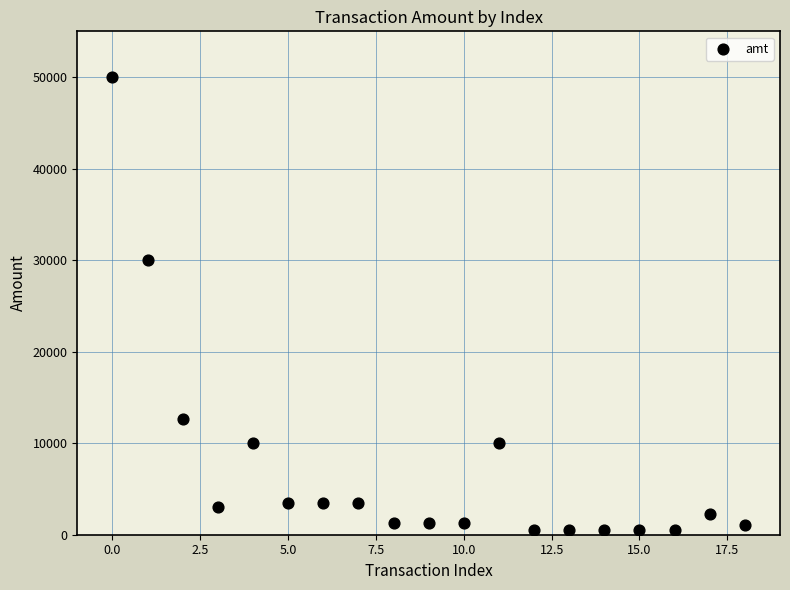

What Y value in the scatter plot is closest to 25249?

30000